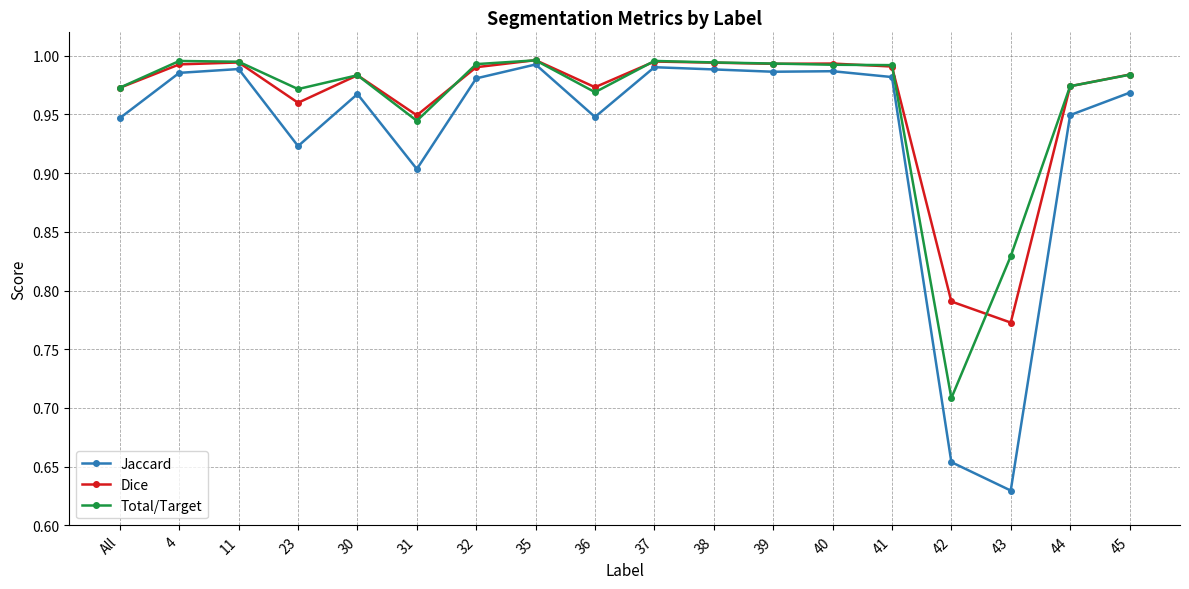

How many lines are shown in the chart?

3